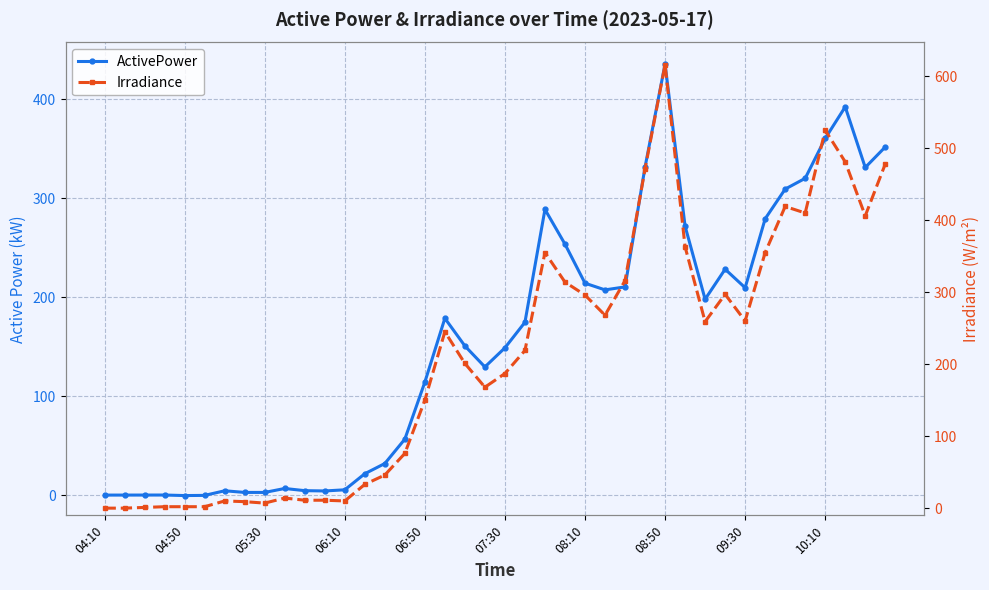

True or false: Irradiance has a value of 104.7 at 06:50.

False